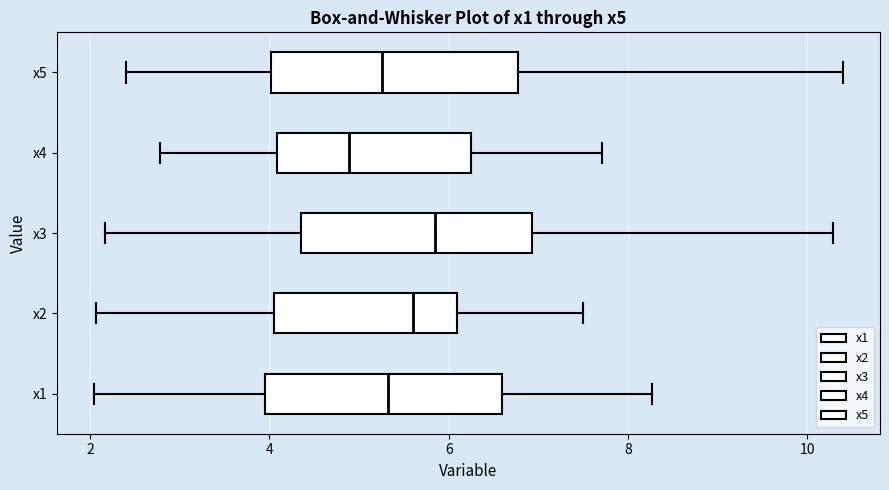

Reading bottom to top, transcribe this box plot: for each box, give where its median line is, the range the box spans, and where its two whiskers end, as read against the x-axis. The values are not printed on the chart, so give them approximately, as read against the axis.

x1: median 5.4, box 4.0 to 6.6, whiskers 2.0 to 8.2
x2: median 5.6, box 4.0 to 6.0, whiskers 2.0 to 7.4
x3: median 5.8, box 4.4 to 7.0, whiskers 2.2 to 10.2
x4: median 4.8, box 4.0 to 6.2, whiskers 2.8 to 7.8
x5: median 5.2, box 4.0 to 6.8, whiskers 2.4 to 10.4